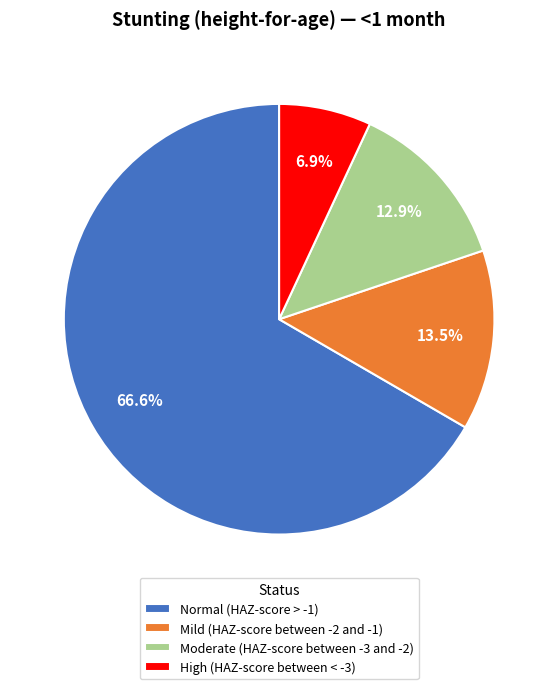

Is it true that High (HAZ-score between < -3) is 13% of the pie?

False